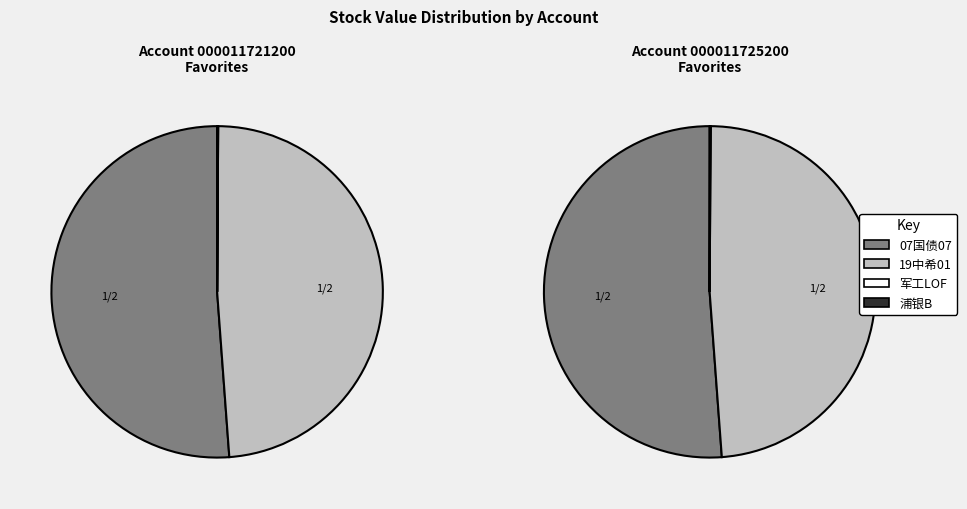

Is it true that 19中希01 is 43% of the pie?

False